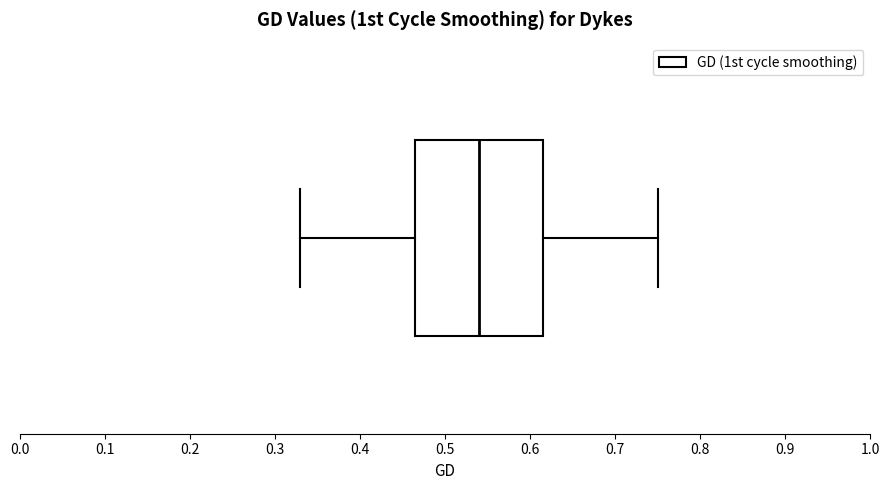

Where does the left whisker of the box end on the x-axis? The values are not printed on the chart, so give them approximately, as read against the axis.

0.33